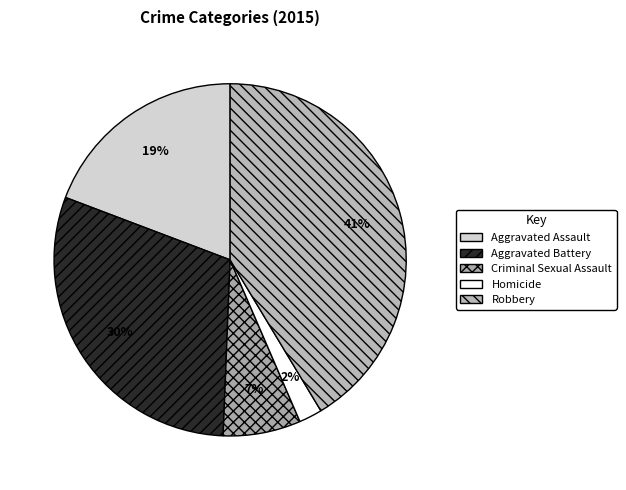

True or false: Aggravated Assault accounts for 19% of the total.

True